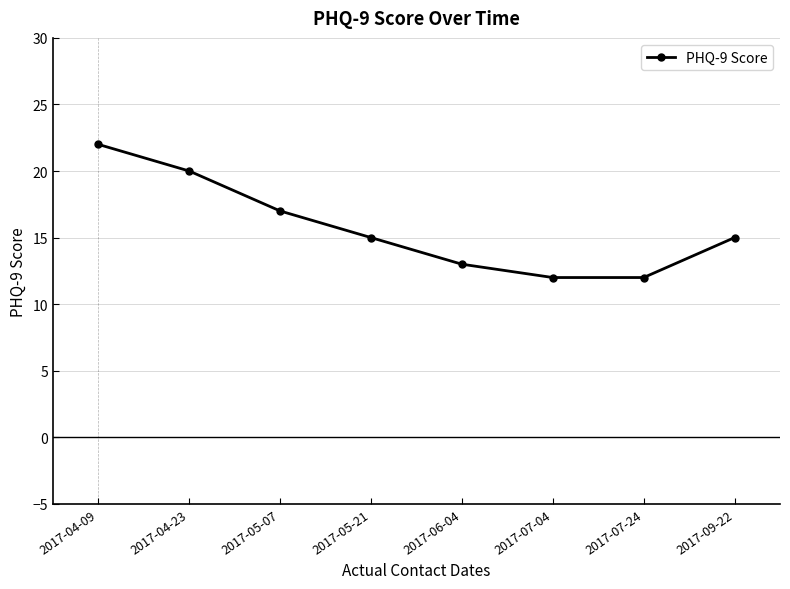

What is the difference between the maximum and minimum values?

10